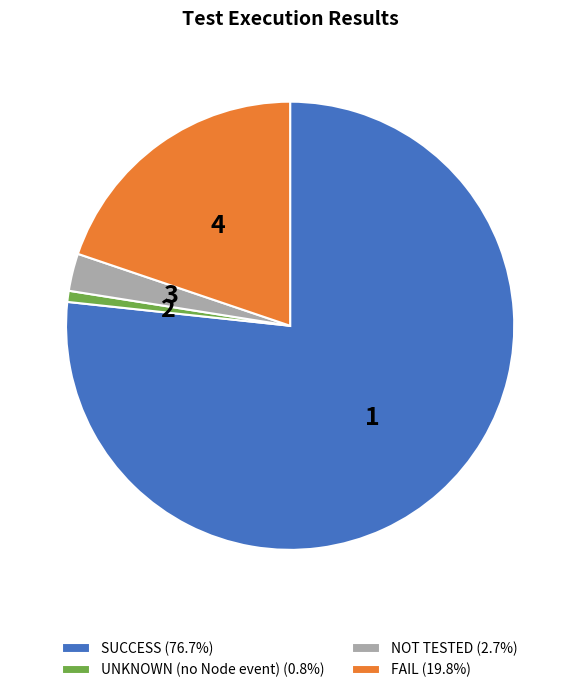

Combined, do SUCCESS (76.7%) and NOT TESTED (2.7%) account for over 50%?

Yes